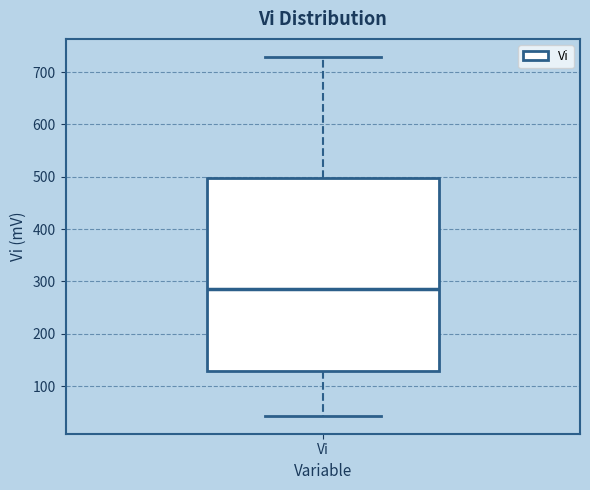

Read this box plot against the y-axis: the position of the median line, the range covered by the box, and the ends of both whiskers. The values are not printed on the chart, so give them approximately, as read against the axis.

median 290, box 130 to 500, whiskers 40 to 730